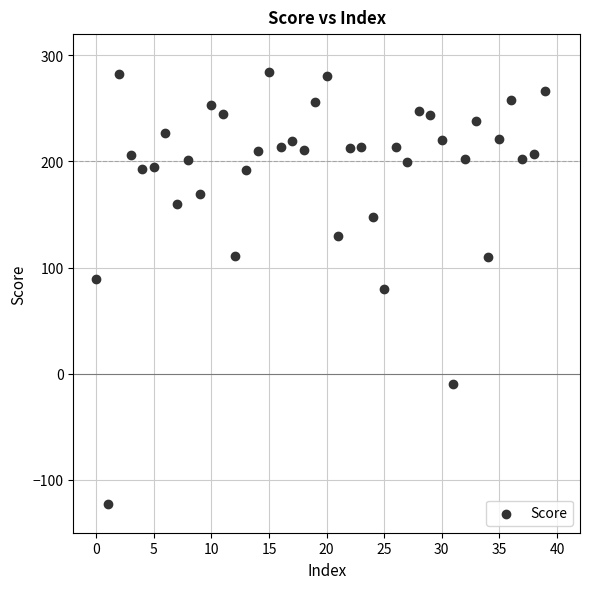

What is the range of Y values (max minus min)?

406.7